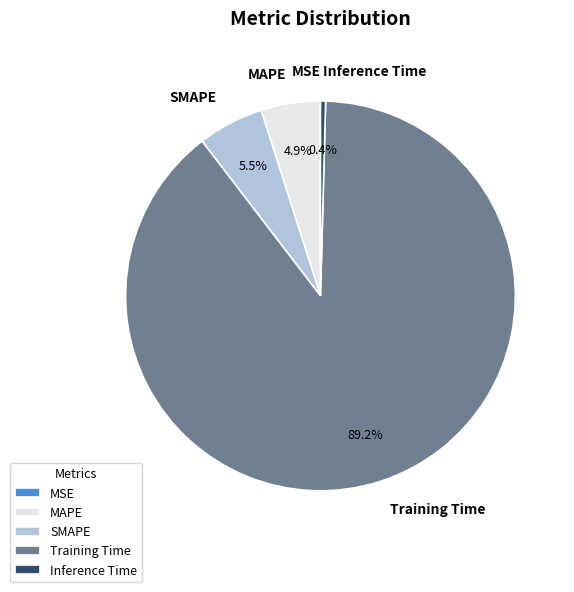

What percentage is NOT represented by MAPE?

95.1%